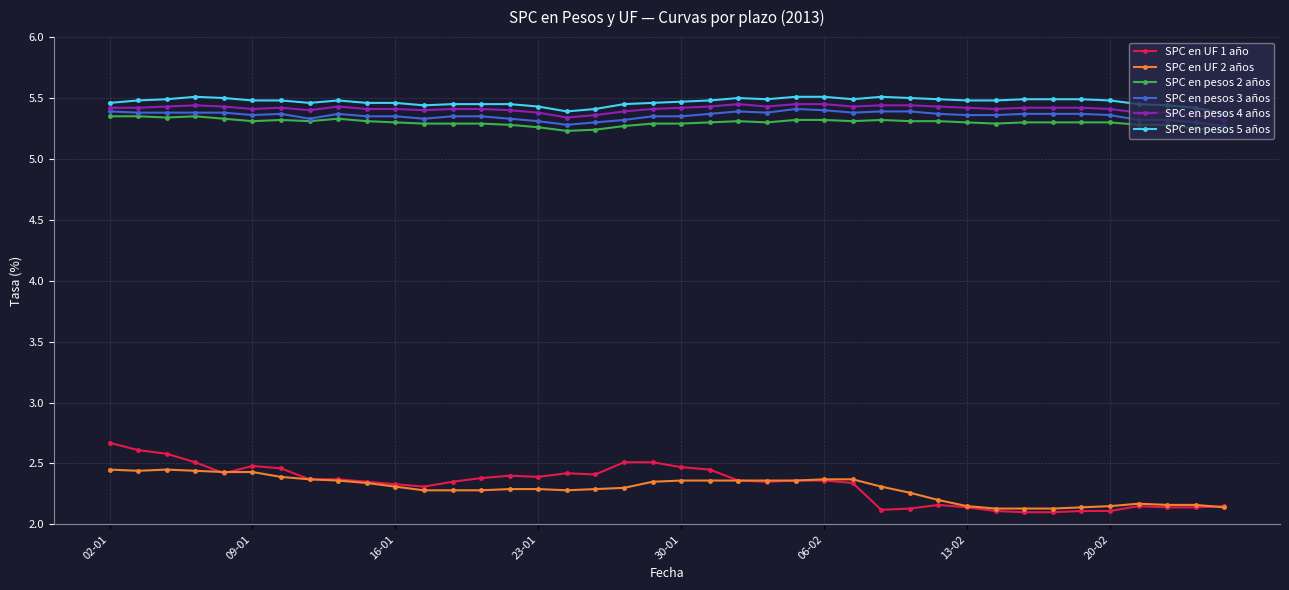

At how many categories does at least one series exceed 2?

40